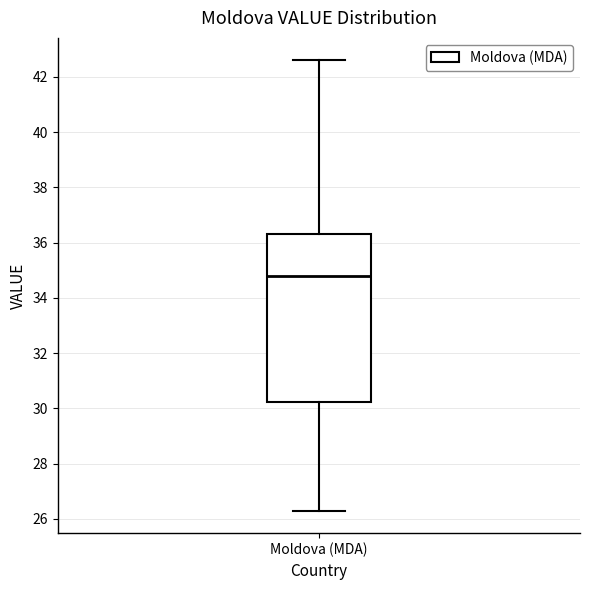

Where does the lower whisker of the box for Moldova (MDA) end on the y-axis? The values are not printed on the chart, so give them approximately, as read against the axis.

26.4